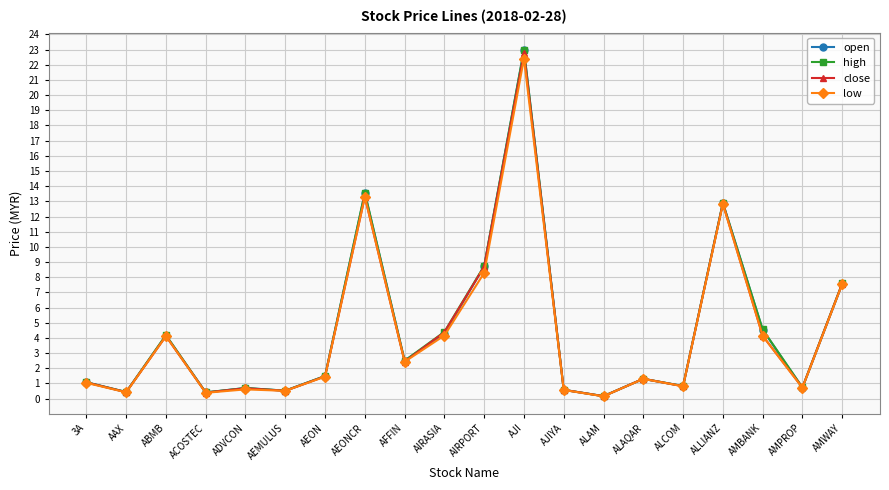

How many lines are shown in the chart?

4